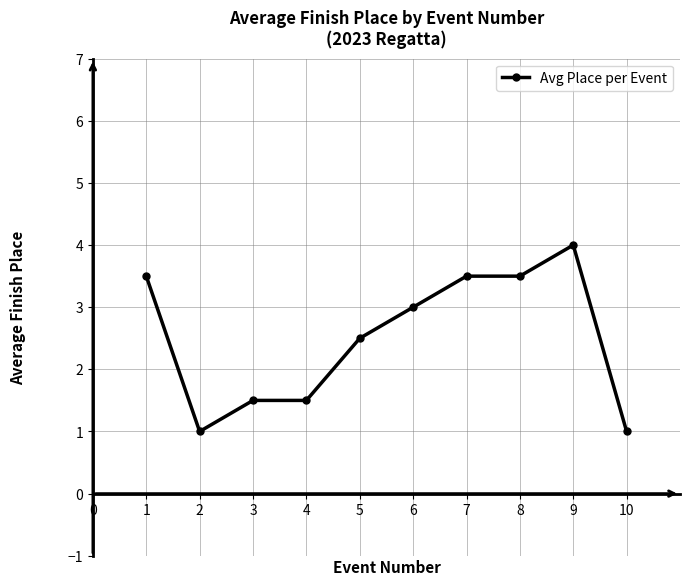

What is the minimum value shown in the chart?

1.0